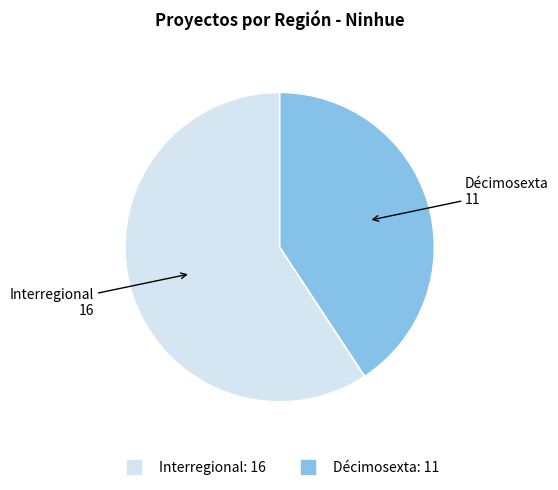

Approximately how many times larger is the value at Interregional compared to Décimosexta?

1.5